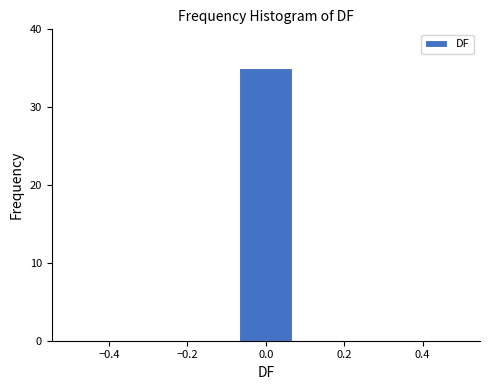

Reading left to right, transcribe this chart: for each bar, give the range it covers on the x-axis and its height. Neither the bar edges nor the heights are printed on the chart, so give them approximately, as read against the axes.

-0.50 to -0.36: 0
-0.36 to -0.22: 0
-0.22 to -0.08: 0
-0.08 to 0.08: 35
0.08 to 0.22: 0
0.22 to 0.36: 0
0.36 to 0.50: 0